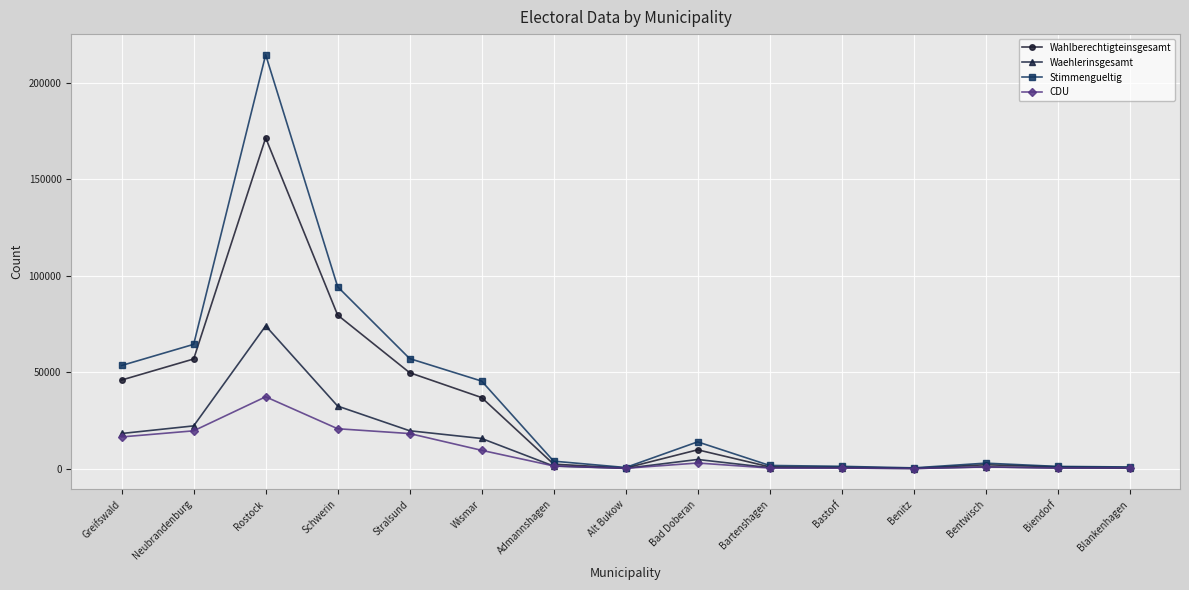

The CDU series shows 1001 at Bentwisch. True or false?

True